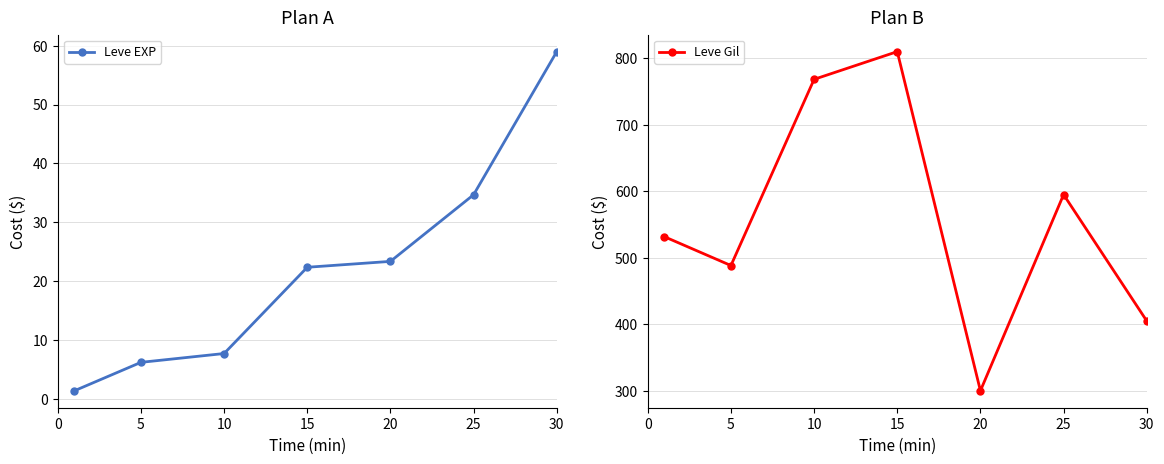

True or false: Leve Gil has a value of 768.3 at 10.

True